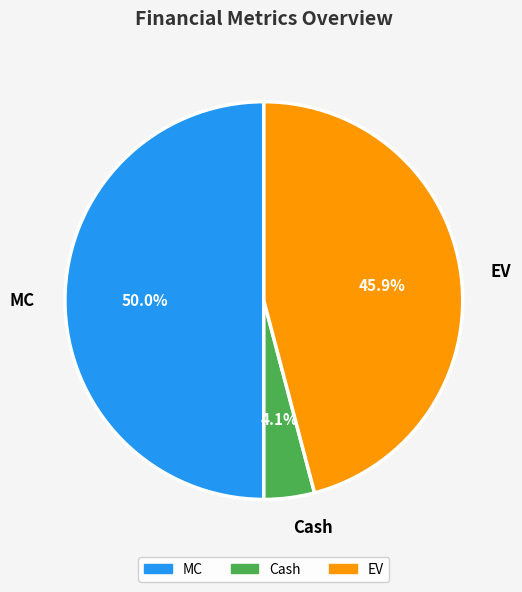

Which category has the biggest portion of the pie?

MC